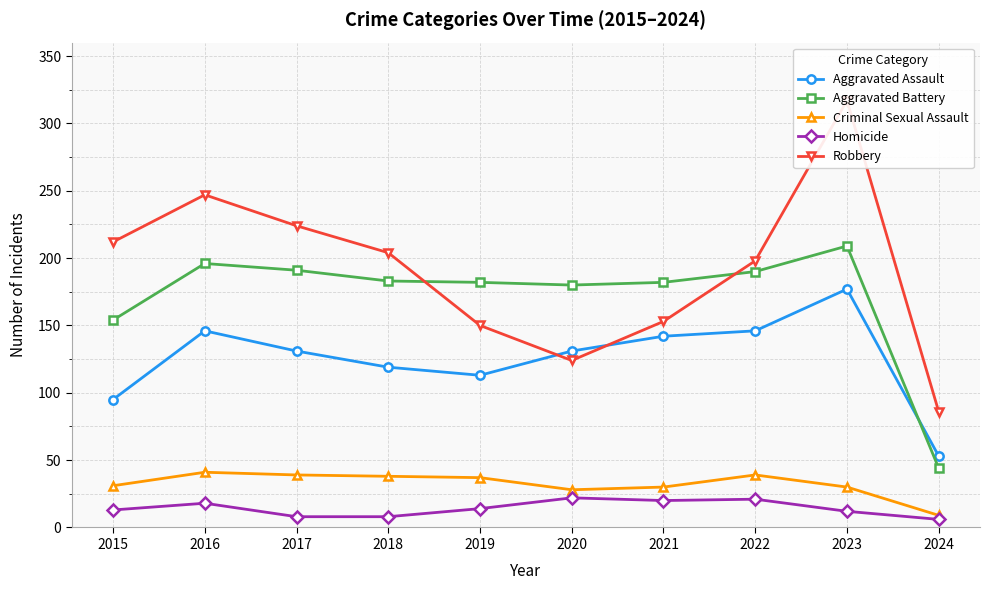

Reading left to right, extract all data points from this chart.

Aggravated Assault: 2015=95	2016=146	2017=131	2018=119	2019=113	2020=131	2021=142	2022=146	2023=177	2024=53
Aggravated Battery: 2015=154	2016=196	2017=191	2018=183	2019=182	2020=180	2021=182	2022=190	2023=209	2024=44
Criminal Sexual Assault: 2015=31	2016=41	2017=39	2018=38	2019=37	2020=28	2021=30	2022=39	2023=30	2024=9
Homicide: 2015=13	2016=18	2017=8	2018=8	2019=14	2020=22	2021=20	2022=21	2023=12	2024=6
Robbery: 2015=212	2016=247	2017=224	2018=204	2019=150	2020=124	2021=153	2022=198	2023=317	2024=86